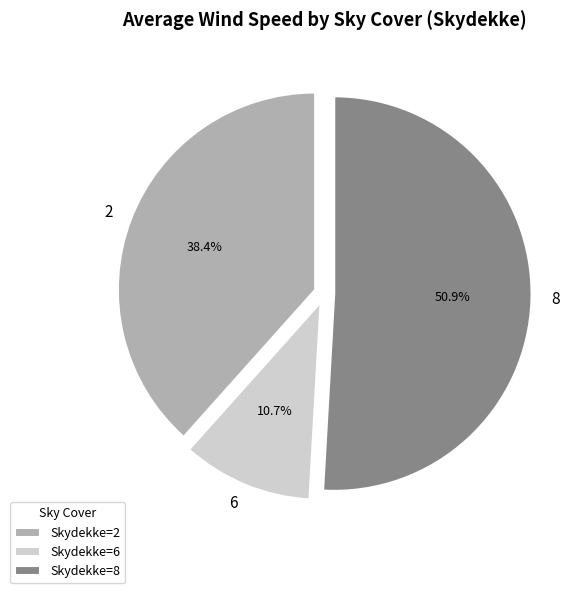

Count the number of slices in the pie.

3